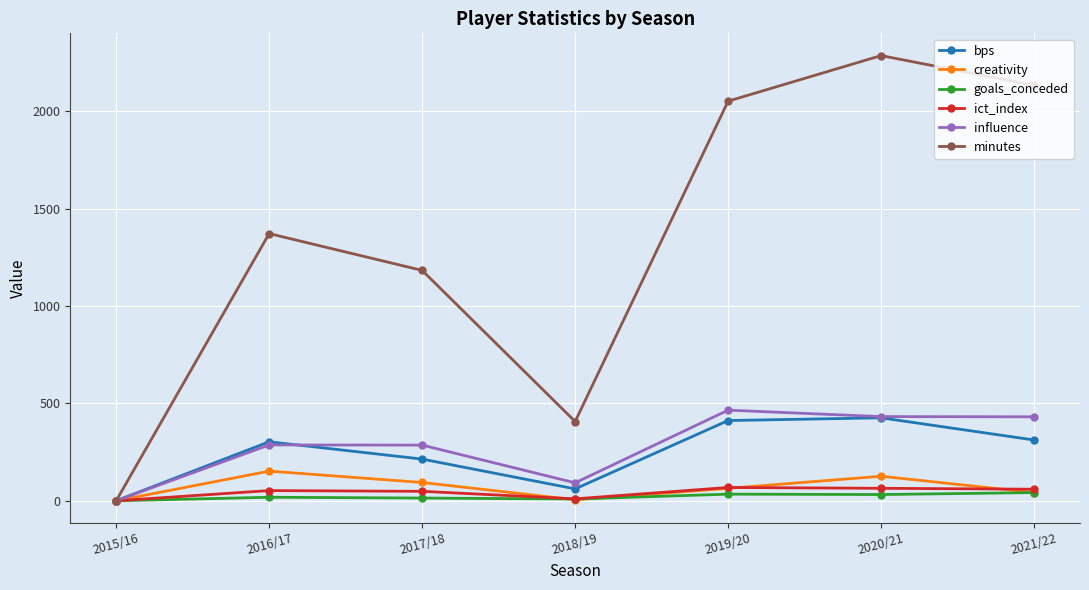

True or false: influence has more than 1 points higher than both neighbors.

True